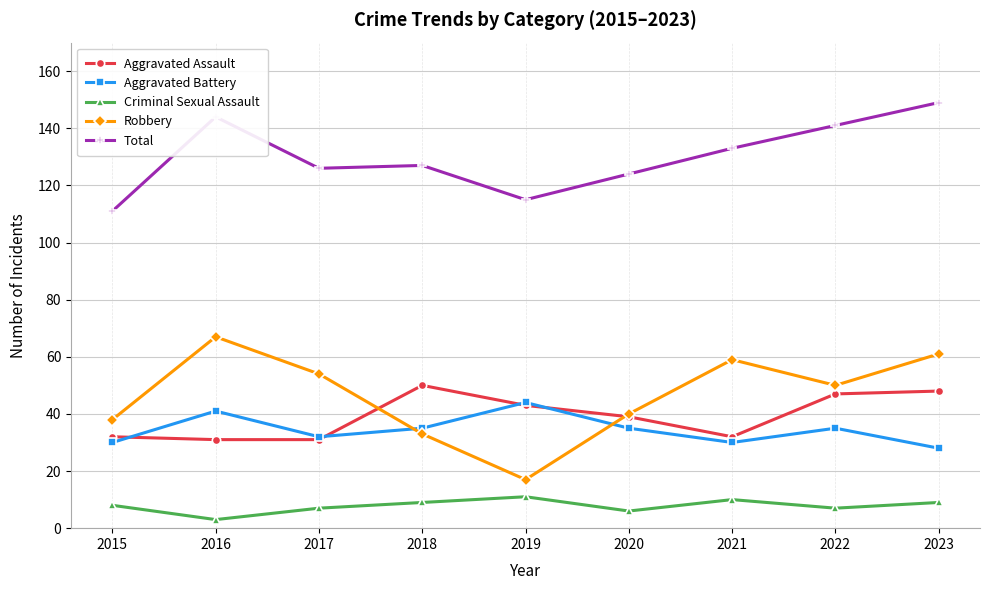

What value does the Aggravated Battery series have at 2015?

30